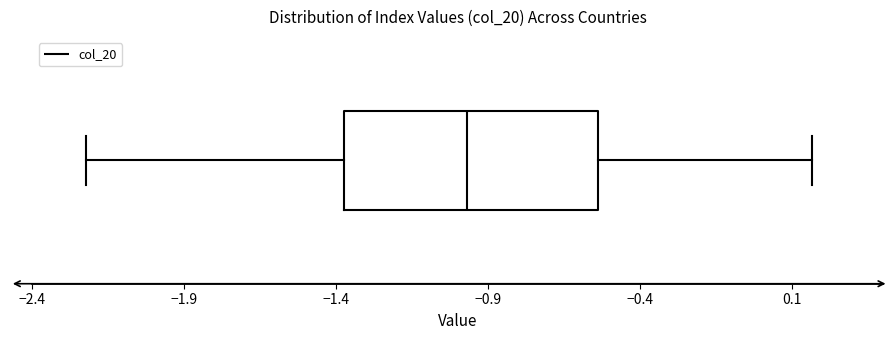

Read this box plot against the x-axis: the position of the median line, the range covered by the box, and the ends of both whiskers. The values are not printed on the chart, so give them approximately, as read against the axis.

median -0.95, box -1.40 to -0.55, whiskers -2.20 to 0.15